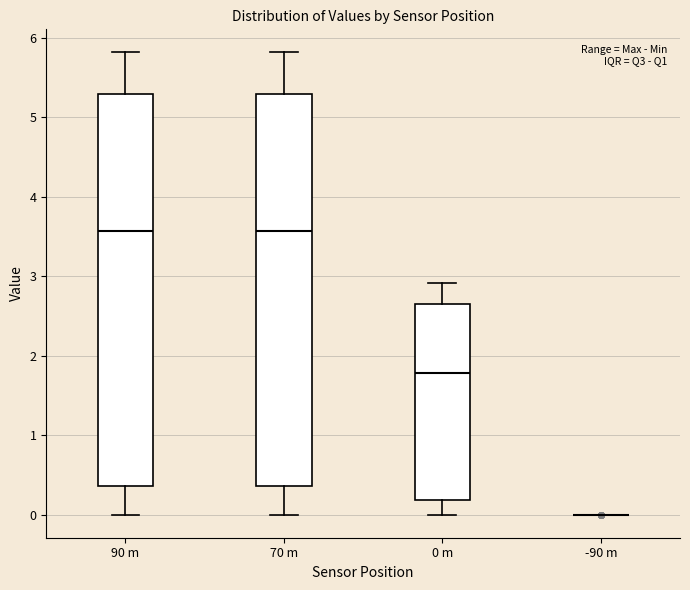

Reading left to right, read every box against the y-axis: the position of its median line, the range the box covers, and the ends of its whiskers. The values are not printed on the chart, so give them approximately, as read against the axis.

90 m: median 3.6, box 0.4 to 5.3, whiskers 0.0 to 5.8
70 m: median 3.6, box 0.4 to 5.3, whiskers 0.0 to 5.8
0 m: median 1.8, box 0.2 to 2.7, whiskers 0.0 to 2.9
-90 m: box collapsed to a line at 0.0, whiskers 0.0 to 0.0